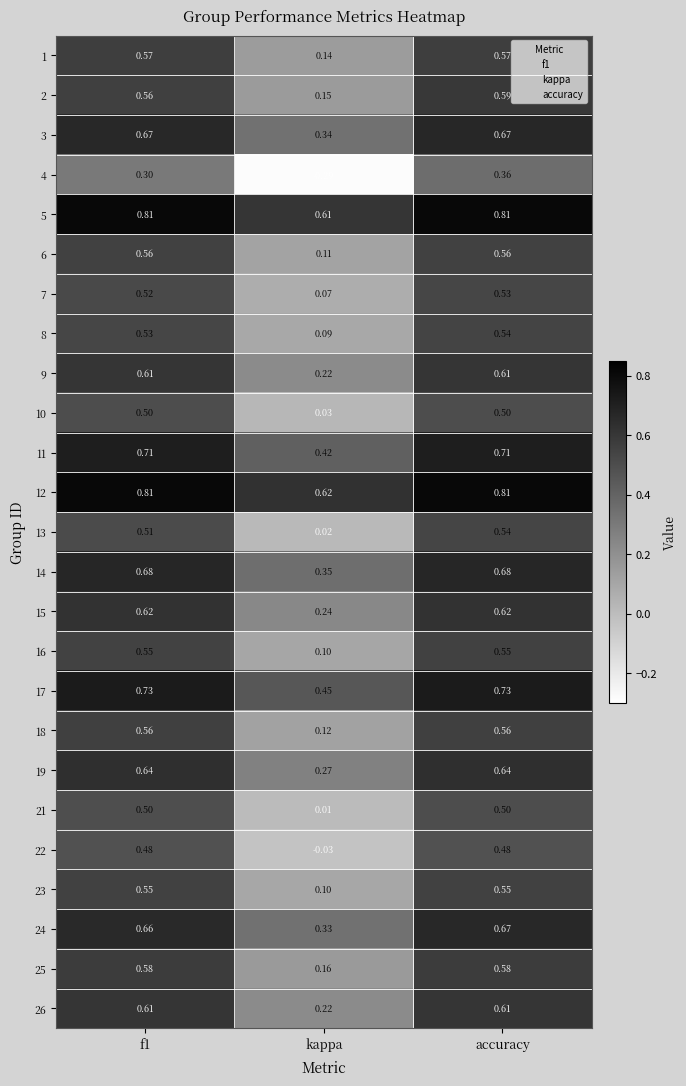

Which series has the largest range (max minus min)?

4